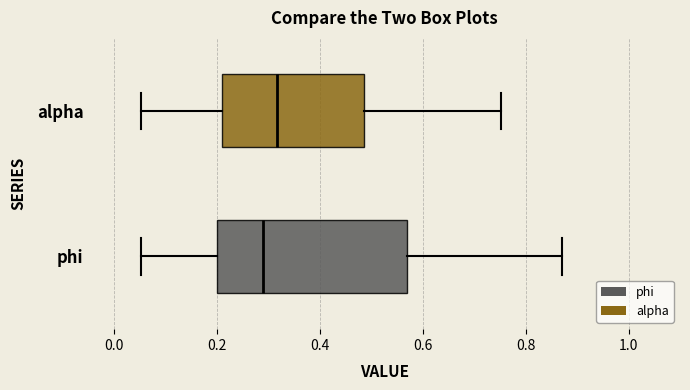

Reading bottom to top, transcribe this box plot: for each box, give where its median line is, the range the box spans, and where its two whiskers end, as read against the x-axis. The values are not printed on the chart, so give them approximately, as read against the axis.

phi: median 0.28, box 0.20 to 0.56, whiskers 0.06 to 0.88
alpha: median 0.32, box 0.20 to 0.48, whiskers 0.06 to 0.76